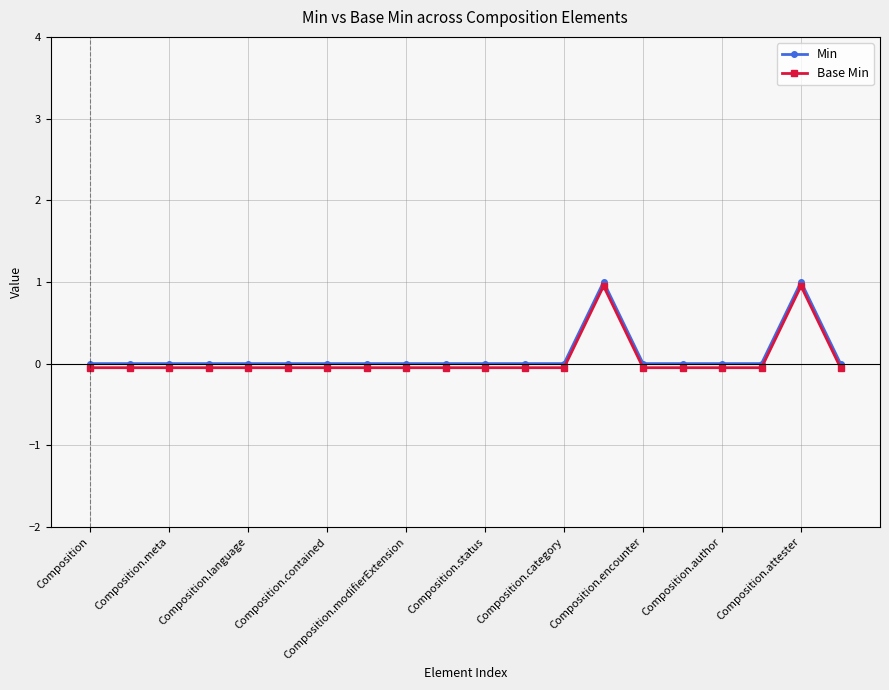

What is the maximum value shown in the chart?

1.0